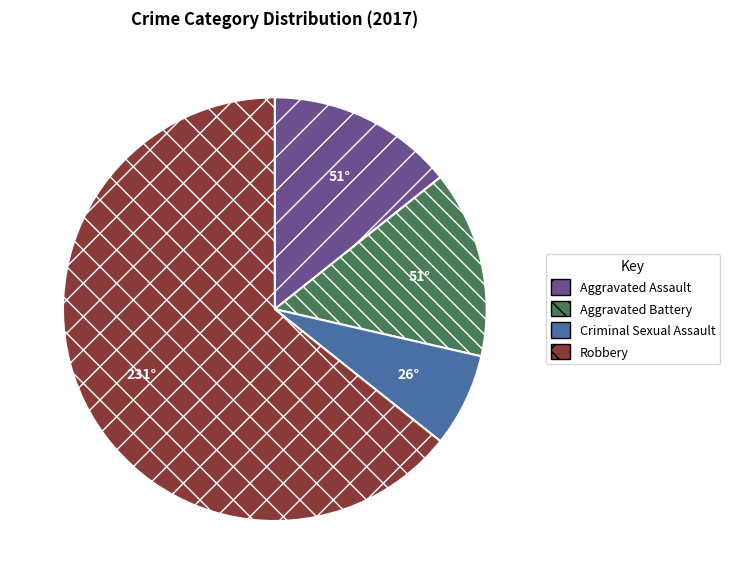

Approximately how many times larger is the value at Criminal Sexual Assault compared to Aggravated Battery?

0.5